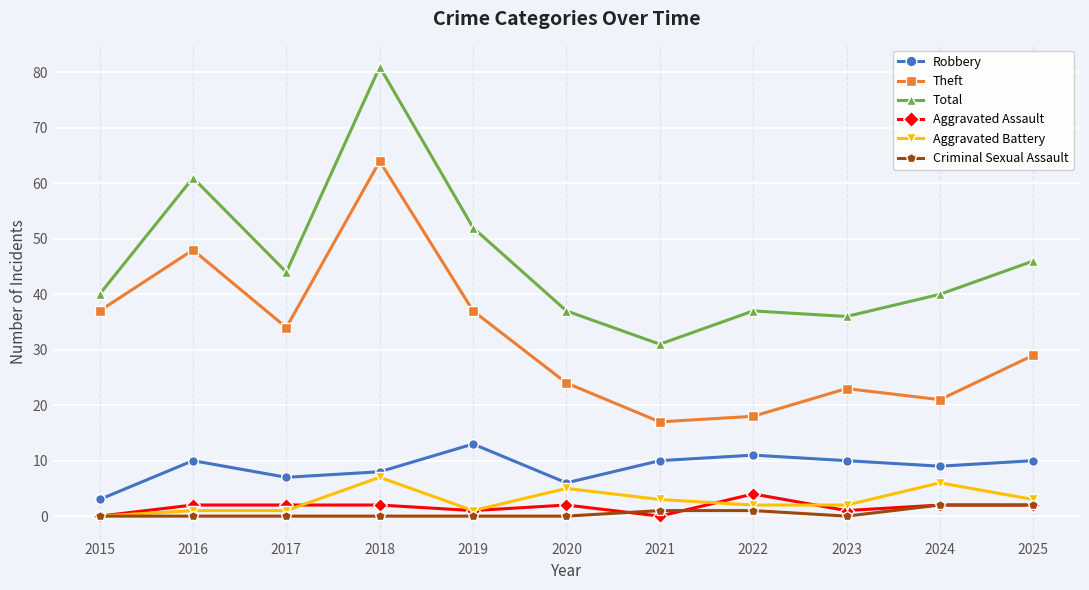

What is the approximate value of Total at 2015?

40